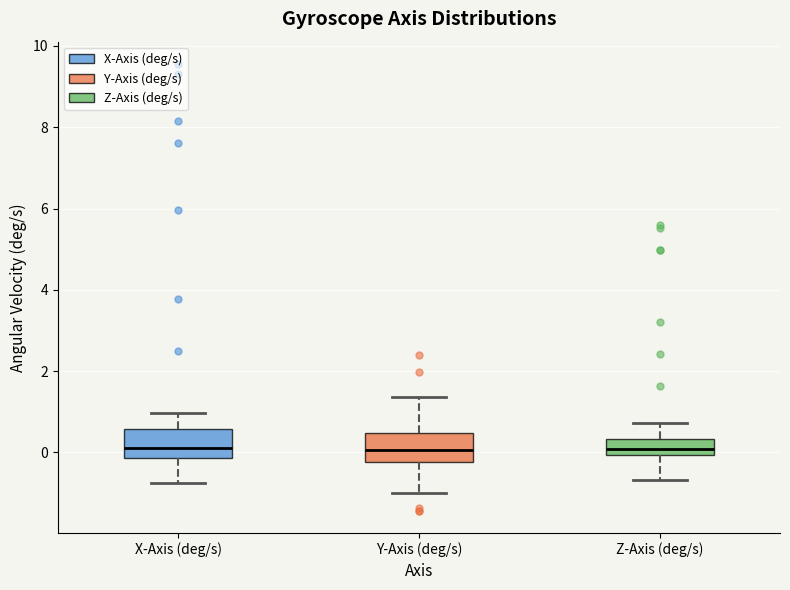

Reading left to right, read every box against the y-axis: the position of its median line, the range the box covers, and the ends of its whiskers. The values are not printed on the chart, so give them approximately, as read against the axis.

X-Axis (deg/s): median 0.2, box -0.2 to 0.6, whiskers -0.8 to 1.0
Y-Axis (deg/s): median 0.0, box -0.2 to 0.4, whiskers -1.0 to 1.4
Z-Axis (deg/s): median 0.0 (inside the box), box 0.0 to 0.4, whiskers -0.6 to 0.8